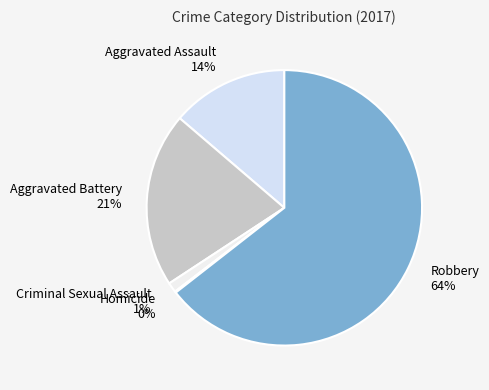

Is it true that Aggravated Assault is 14% of the pie?

True